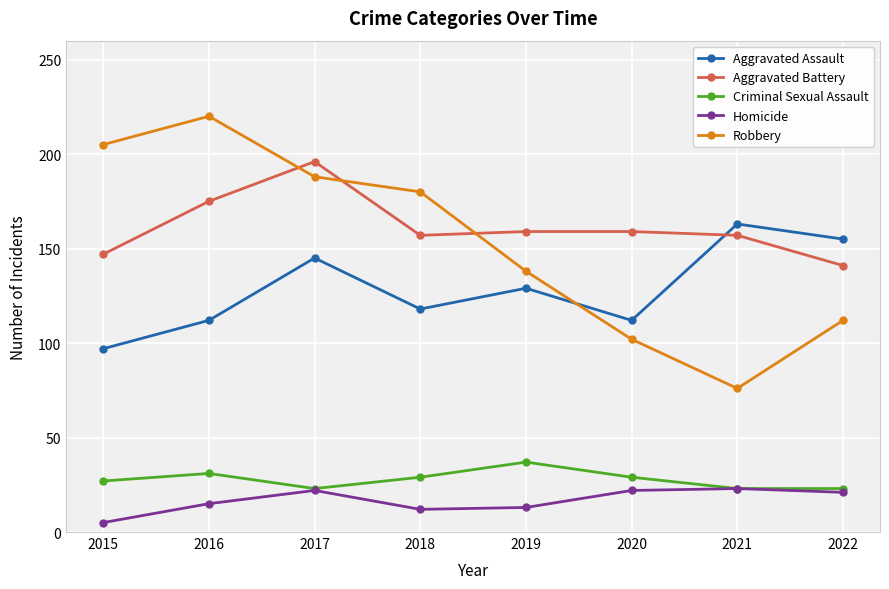

True or false: Homicide and Robbery cross at least once.

False